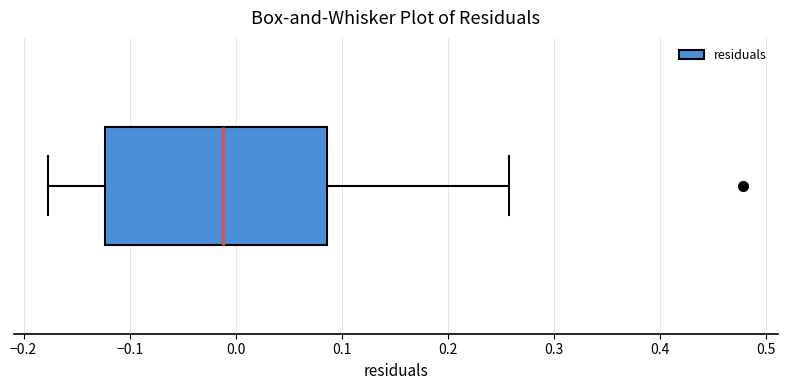

Transcribe this box plot: give where the median line is, the range the box spans, and where the two whiskers end, as read against the x-axis. The values are not printed on the chart, so give them approximately, as read against the axis.

median -0.01, box -0.12 to 0.09, whiskers -0.18 to 0.26